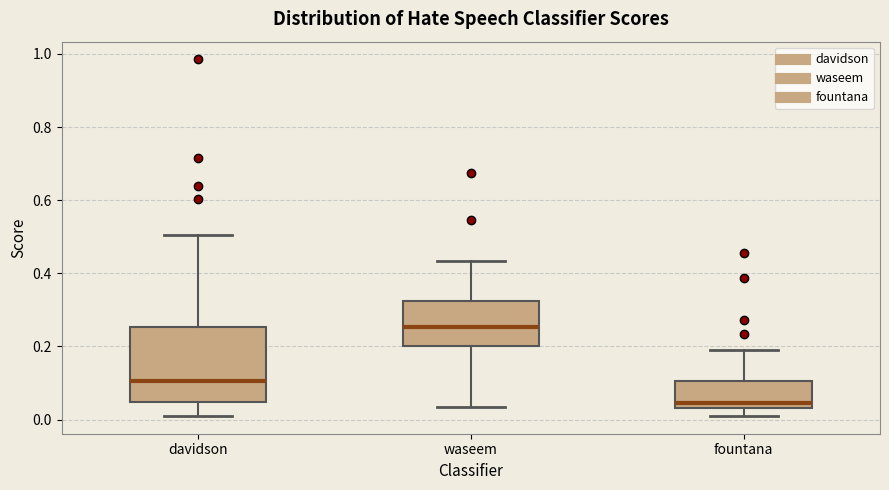

Where does the median line of the box for waseem sit on the y-axis? The values are not printed on the chart, so give them approximately, as read against the axis.

0.26